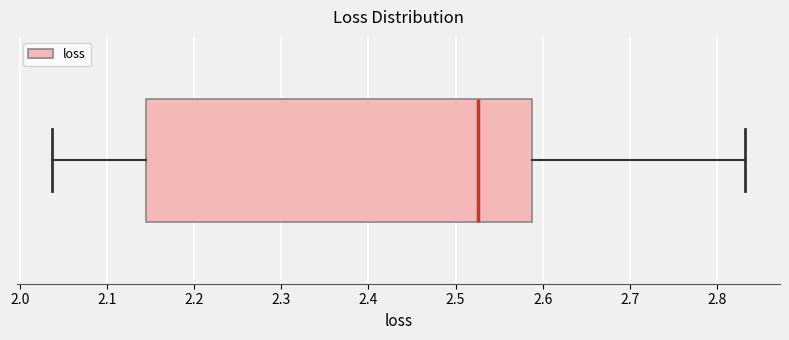

Where does the left whisker of the box end on the x-axis? The values are not printed on the chart, so give them approximately, as read against the axis.

2.04